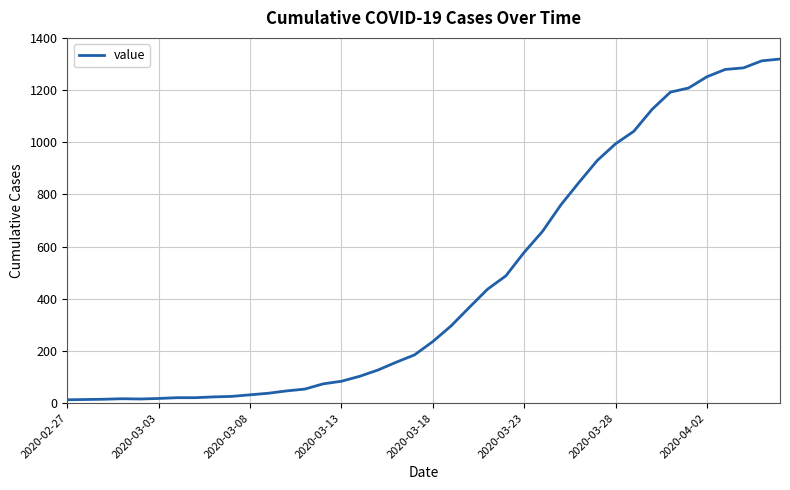

What is the difference between the maximum and minimum values?

1306